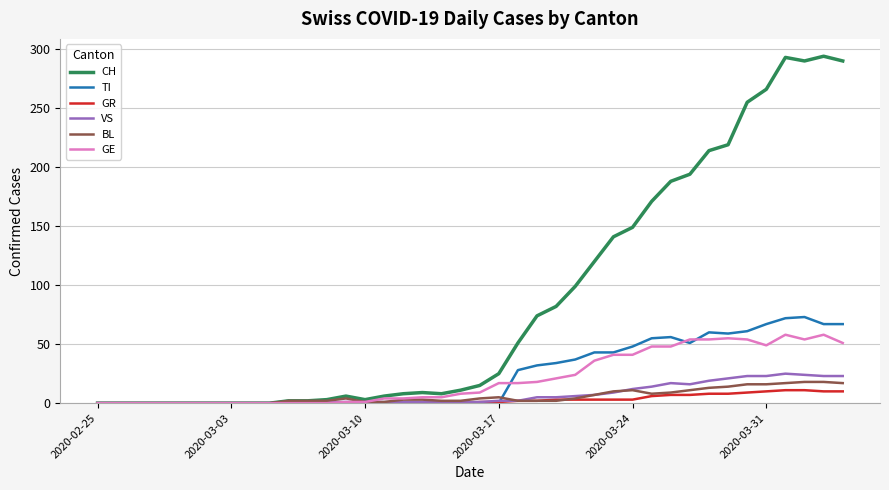

What is the highest value of the CH series?

294